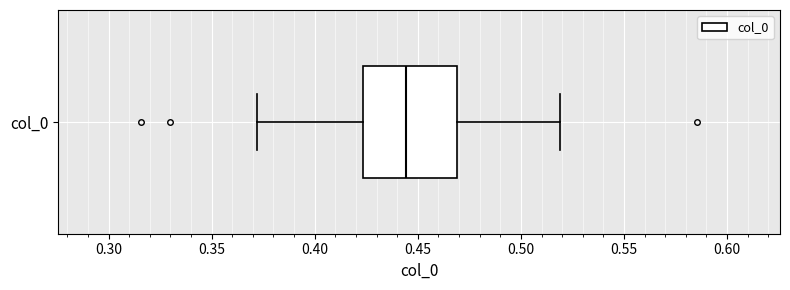

Transcribe this box plot: give where the median line is, the range the box spans, and where the two whiskers end, as read against the x-axis. The values are not printed on the chart, so give them approximately, as read against the axis.

median 0.445, box 0.425 to 0.470, whiskers 0.370 to 0.520